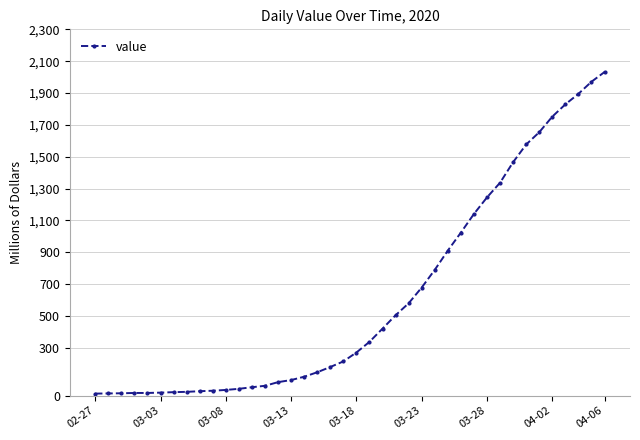

What is the greatest value displayed?

2032